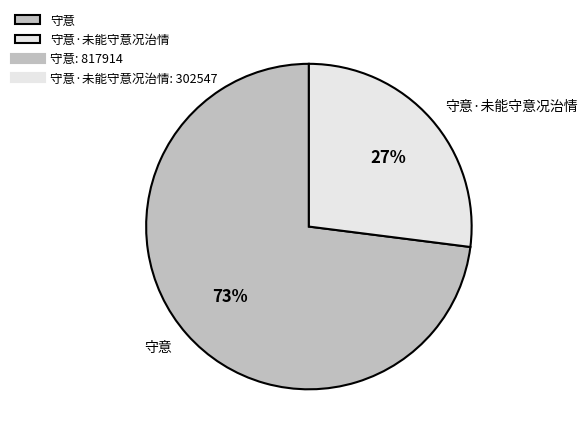

Do 守意·未能守意况治情 and 守意 together represent more than half of the pie?

Yes